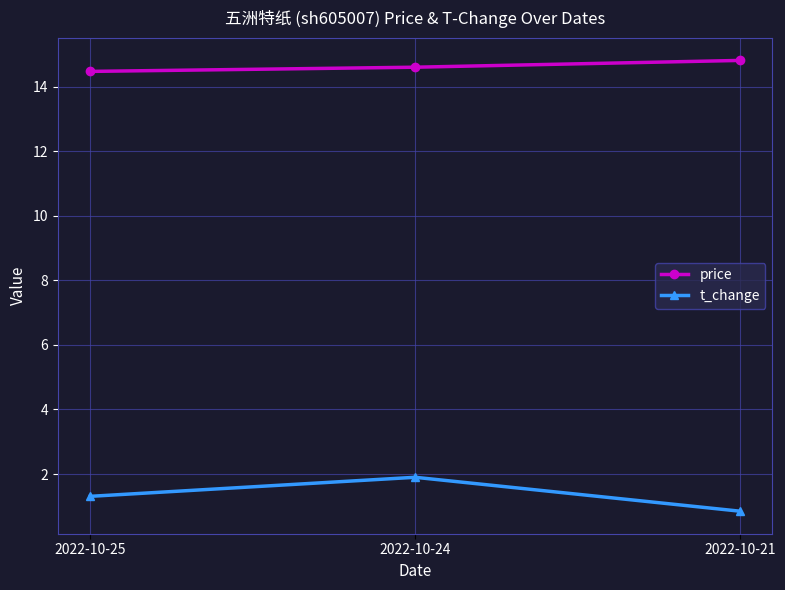

At which label does t_change reach its minimum?

2022-10-21